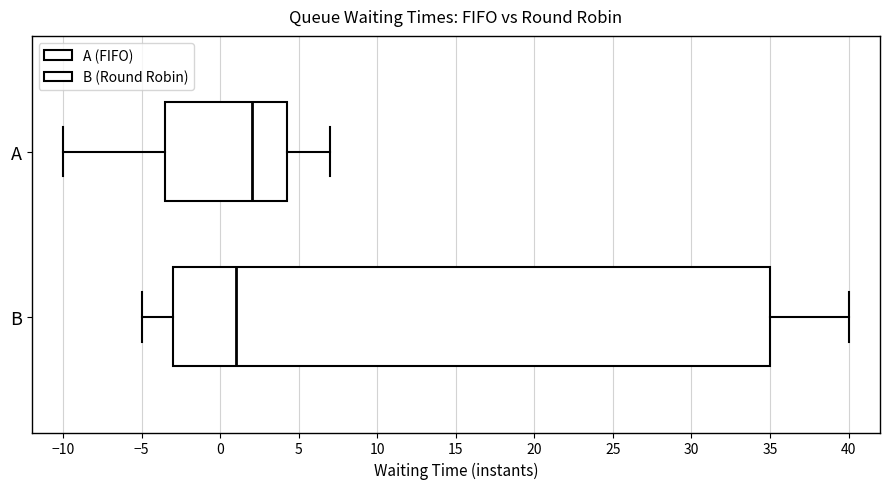

Comparing the boxes themselves (not the whiskers), which one is the widest?

B